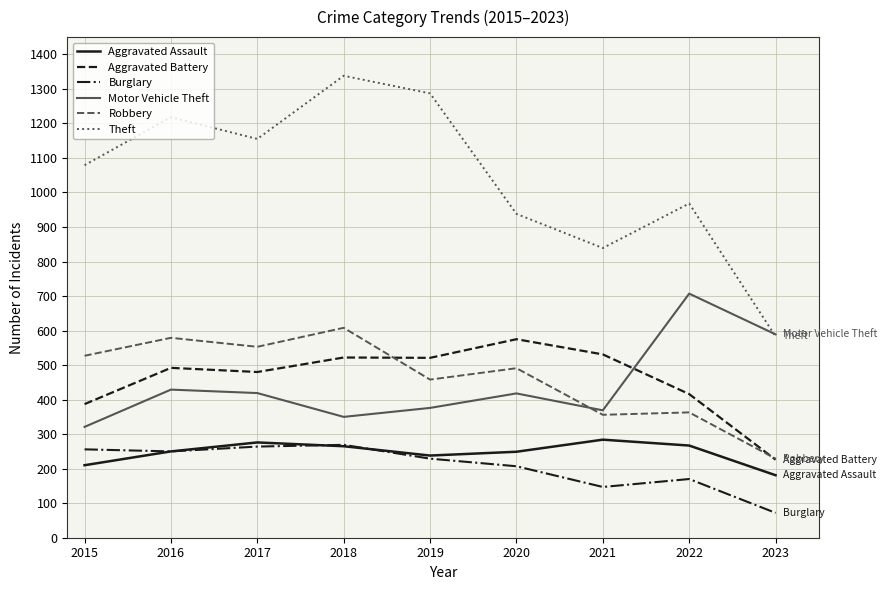

What is the minimum value shown in the chart?

72